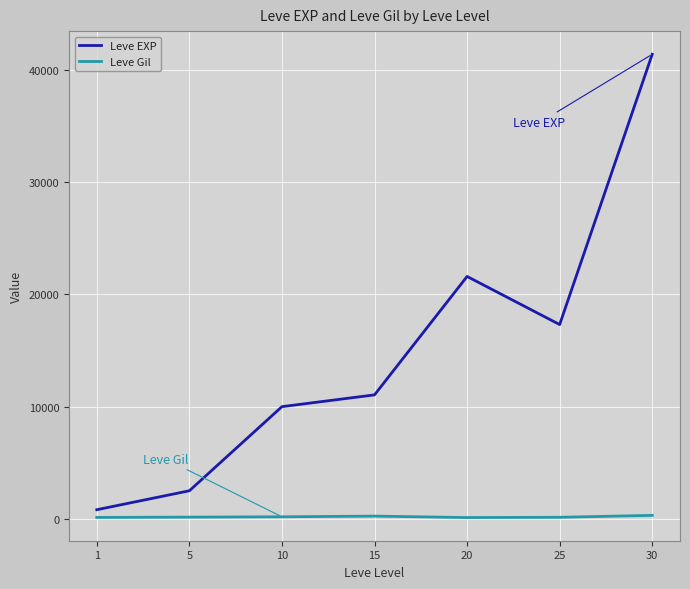

Rank the series by their average value, from highest to lowest.

Leve EXP, Leve Gil